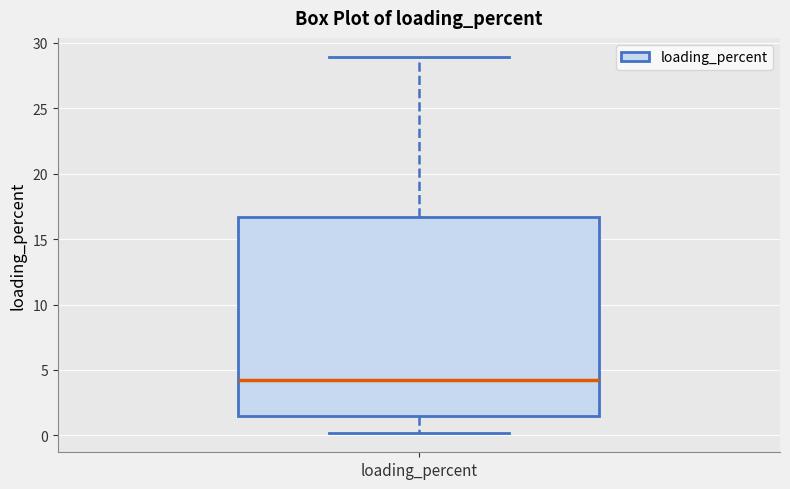

Read this box plot against the y-axis: the position of the median line, the range covered by the box, and the ends of both whiskers. The values are not printed on the chart, so give them approximately, as read against the axis.

median 4.0, box 1.5 to 16.5, whiskers 0.0 to 29.0